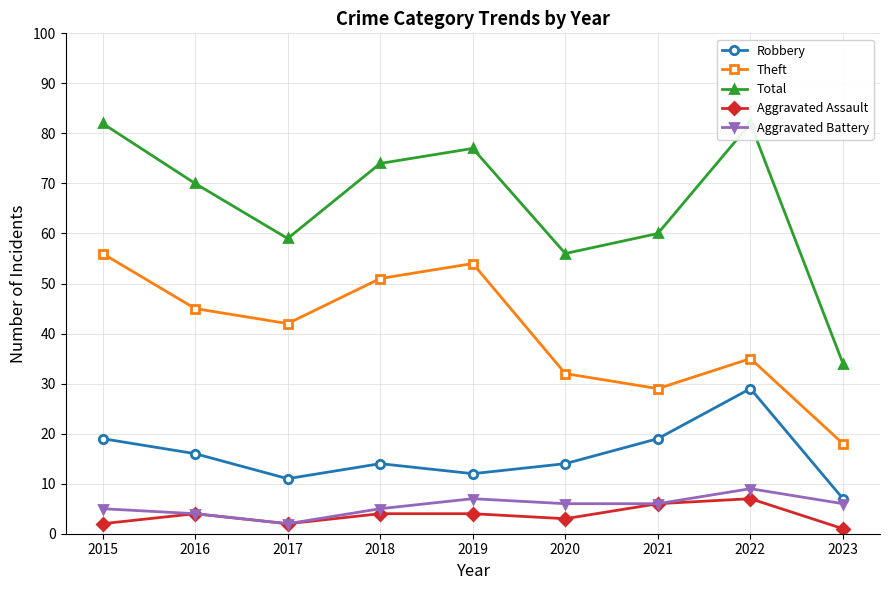

What is the difference between the Aggravated Battery values at 2016 and 2018?

1